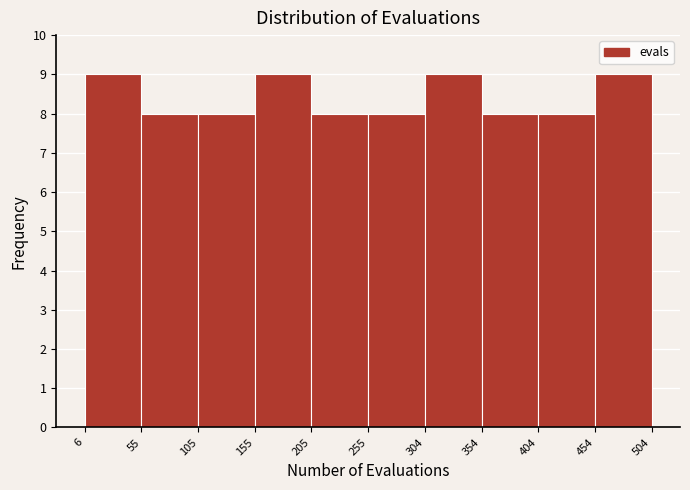

Reading left to right, transcribe this chart: for each bar, give the range it covers on the x-axis and its height. The values are not printed on the chart, so give them approximately, as read against the axis.

6 to 55: 9
55 to 105: 8
105 to 155: 8
155 to 205: 9
205 to 255: 8
255 to 304: 8
304 to 354: 9
354 to 404: 8
404 to 454: 8
454 to 504: 9